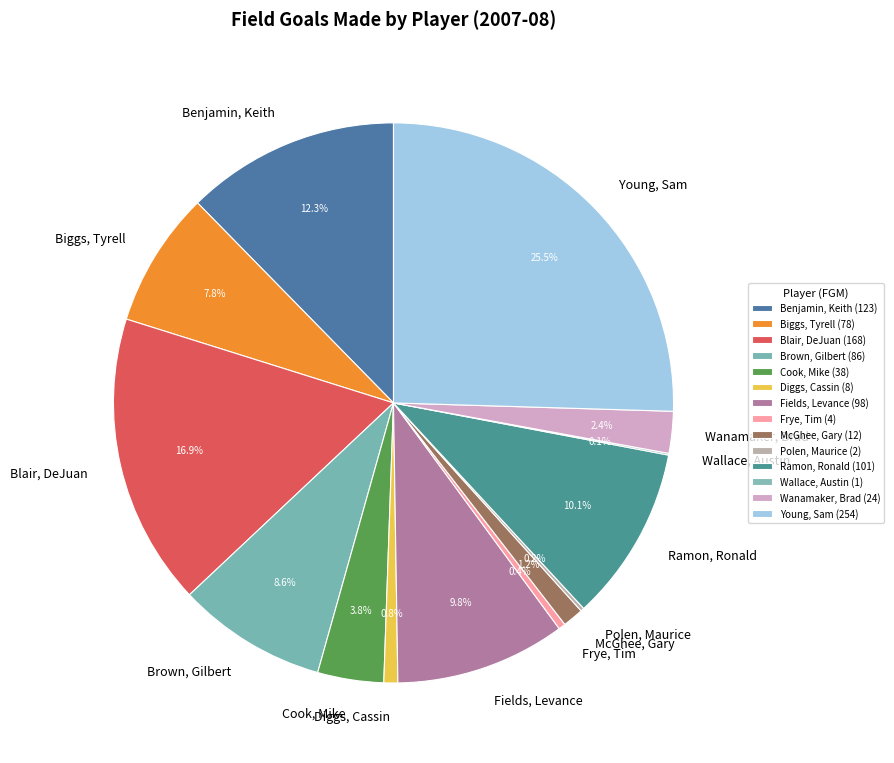

The Wanamaker, Brad slice represents 2% of the pie. True or false?

True